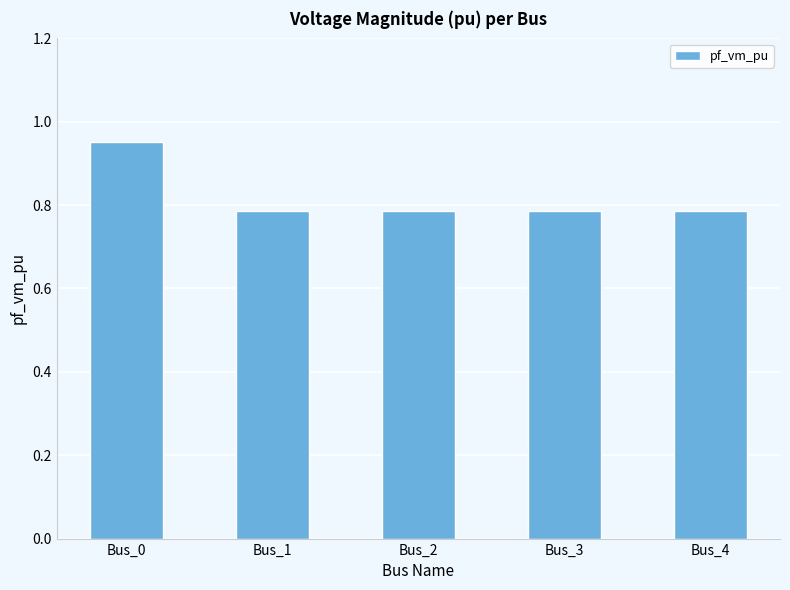

The chart shows a value of 0.5 at Bus_3. True or false?

False